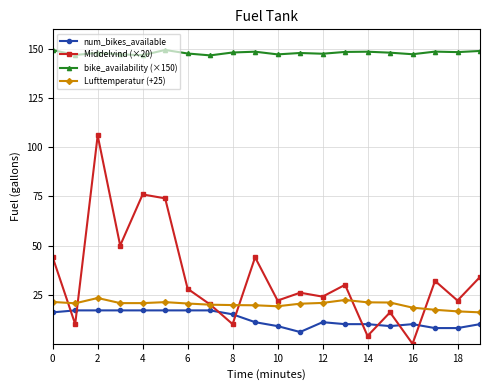

True or false: num_bikes_available and bike_availability (×150) intersect in this chart.

False